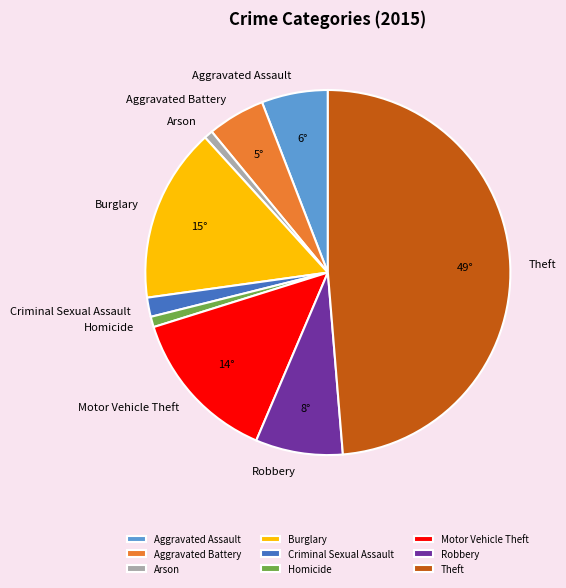

Is it true that Homicide is 6% of the pie?

False